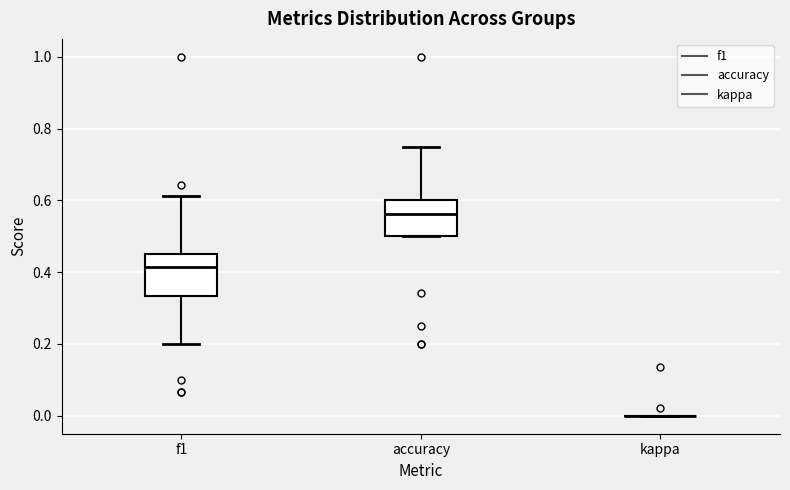

Reading left to right, read every box against the y-axis: the position of its median line, the range the box covers, and the ends of its whiskers. The values are not printed on the chart, so give them approximately, as read against the axis.

f1: median 0.42, box 0.34 to 0.46, whiskers 0.20 to 0.62
accuracy: median 0.56, box 0.50 to 0.60, whiskers 0.50 to 0.76
kappa: box collapsed to a line at 0.00, whiskers 0.00 to 0.00